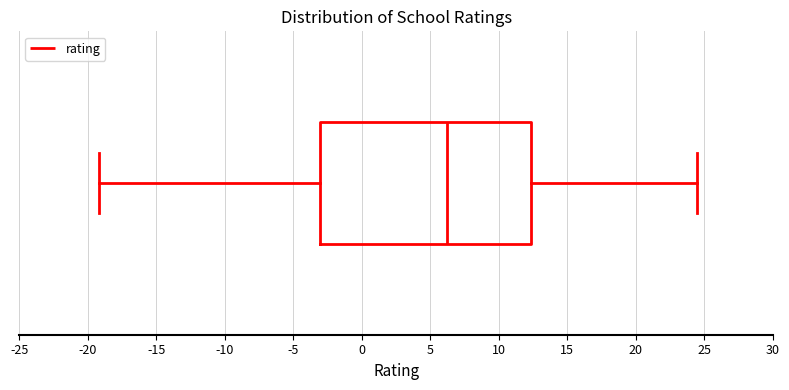

Read this box plot against the x-axis: the position of the median line, the range covered by the box, and the ends of both whiskers. The values are not printed on the chart, so give them approximately, as read against the axis.

median 6.0, box -3.0 to 12.5, whiskers -19.0 to 24.5